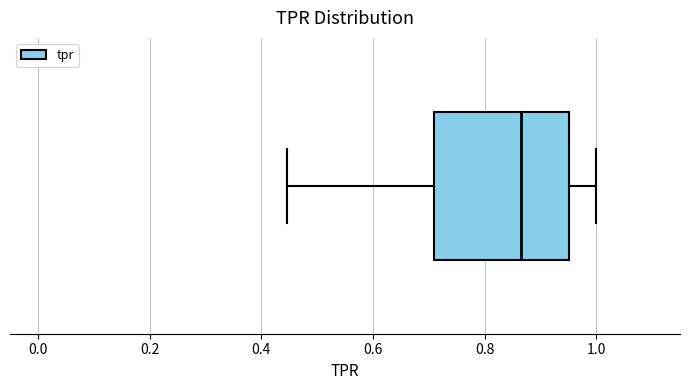

Where does the right whisker of the box end on the x-axis? The values are not printed on the chart, so give them approximately, as read against the axis.

1.00